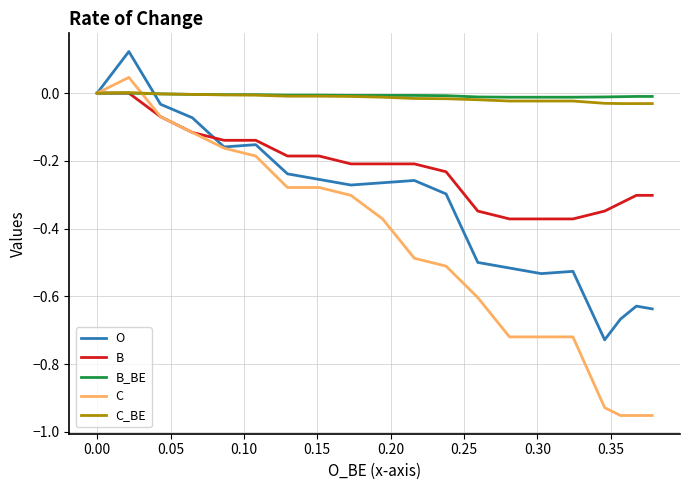

Which series has the widest spread of values?

C